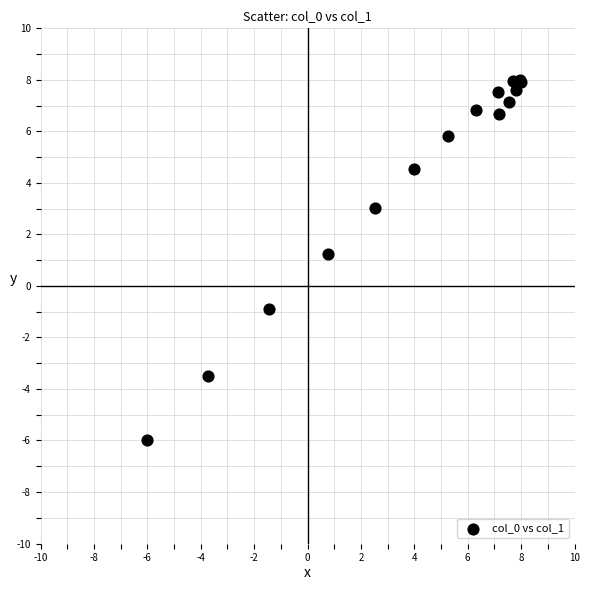

What Y value in the scatter plot is closest to 1?

1.3